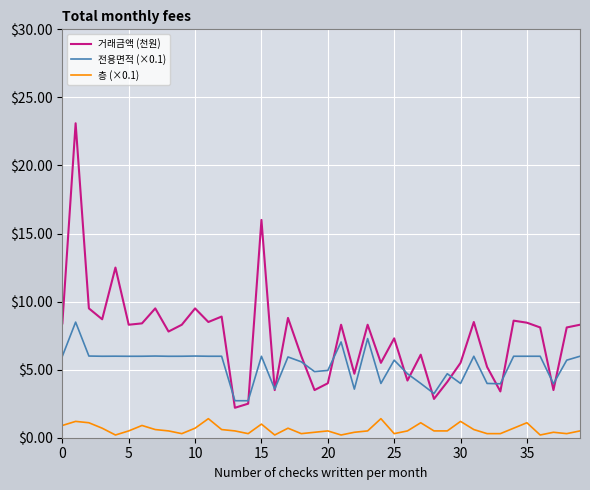

What is the maximum value shown in the chart?

23.1